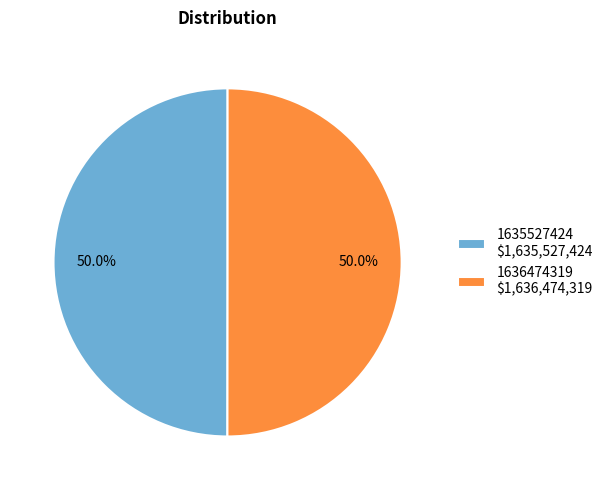

What is the ratio of the value at 1636474319 to the value at 1635527424?

1.0